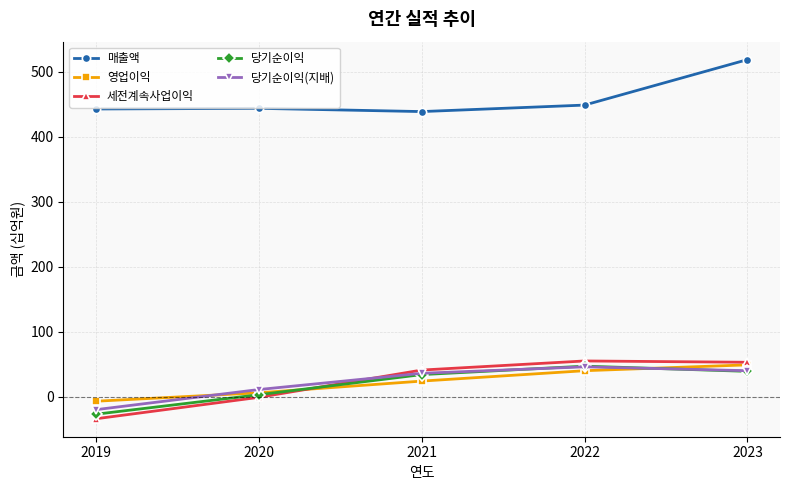

What is the value of the 당기순이익(지배) point at the 1st from the left?

-20